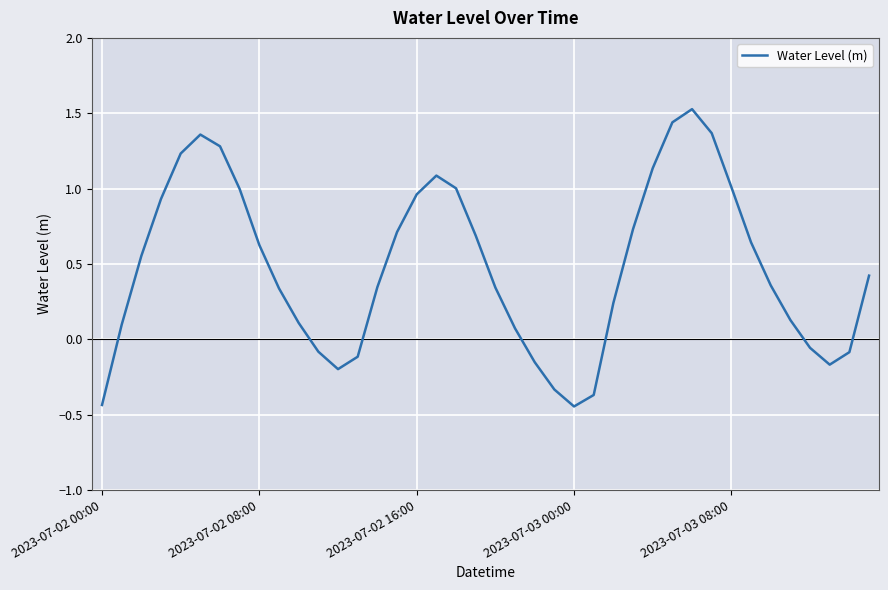

How many values are above zero?

29